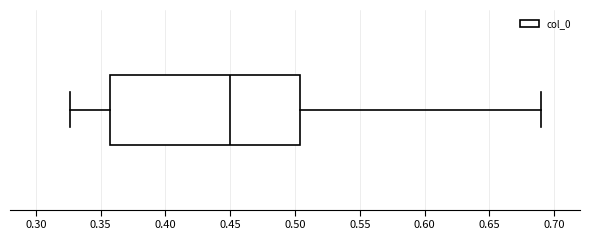

Read this box plot against the x-axis: the position of the median line, the range covered by the box, and the ends of both whiskers. The values are not printed on the chart, so give them approximately, as read against the axis.

median 0.450, box 0.355 to 0.505, whiskers 0.325 to 0.690